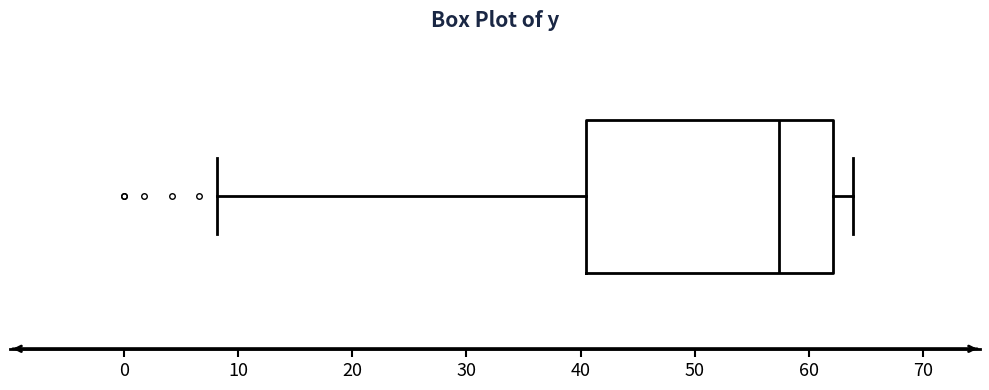

Read this box plot against the x-axis: the position of the median line, the range covered by the box, and the ends of both whiskers. The values are not printed on the chart, so give them approximately, as read against the axis.

median 57, box 41 to 62, whiskers 8 to 64